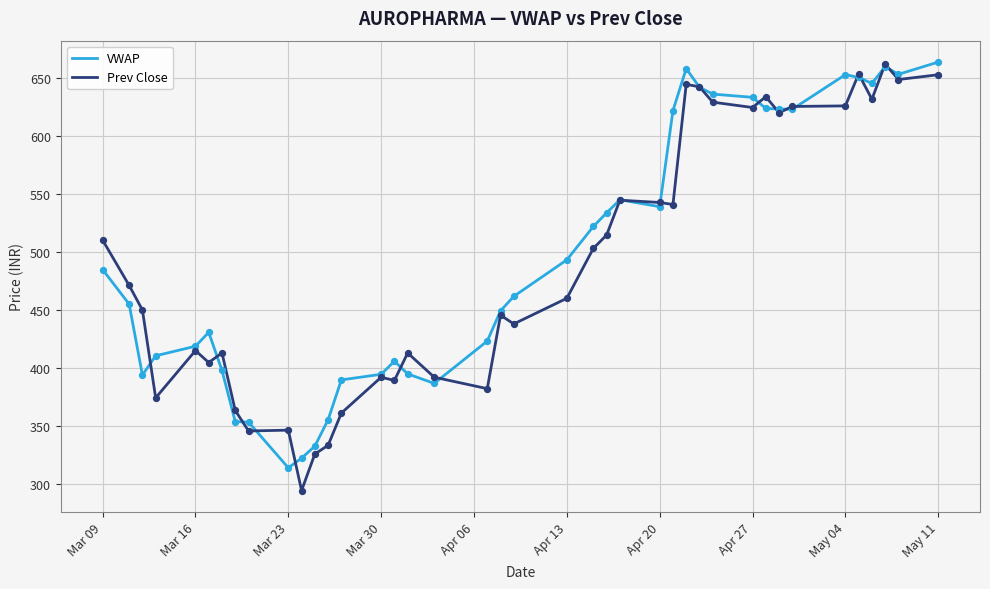

What is the minimum value for VWAP?

314.3